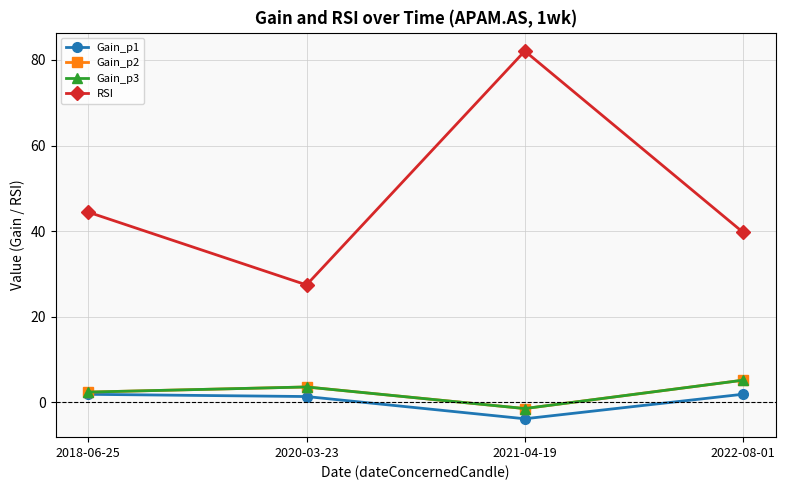

Does the chart have visible grid lines?

Yes